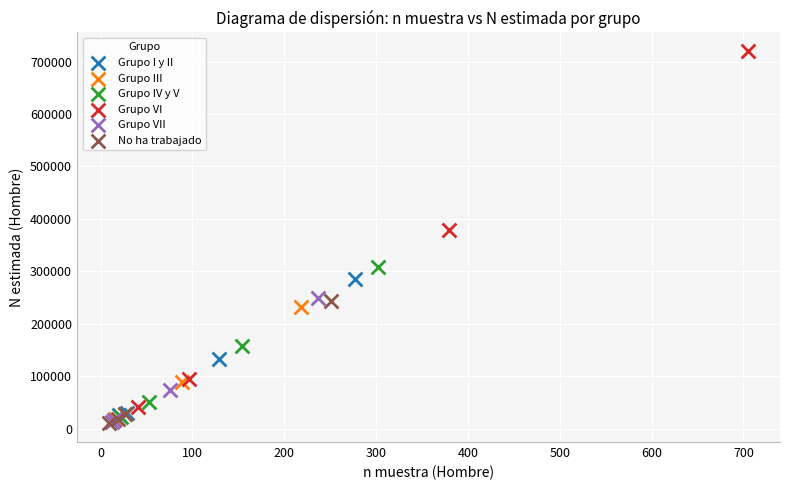

Which series has the widest spread of Y values?

Grupo VI